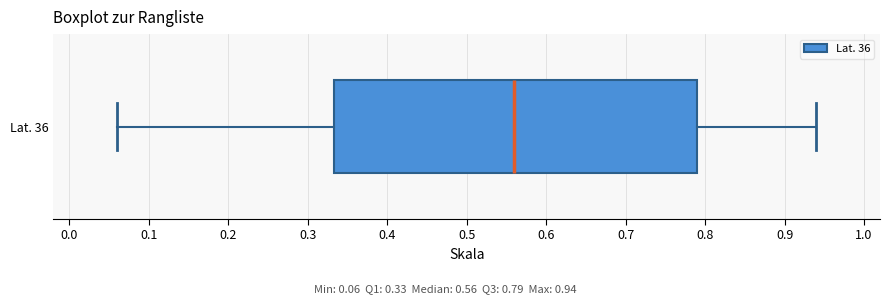

Read this box plot against the x-axis: the position of the median line, the range covered by the box, and the ends of both whiskers. The values are not printed on the chart, so give them approximately, as read against the axis.

median 0.56, box 0.33 to 0.79, whiskers 0.06 to 0.94